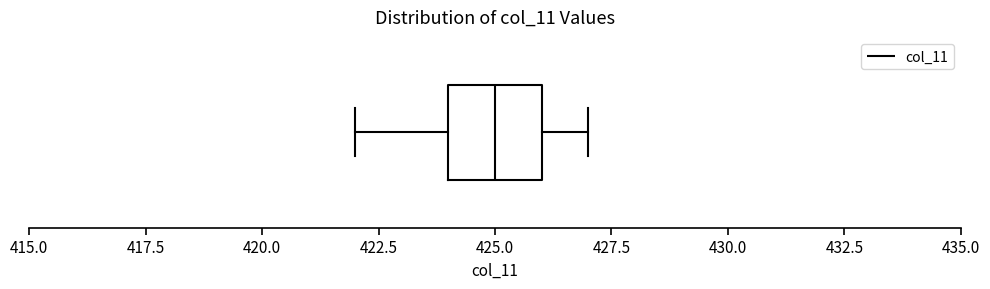

Read this box plot against the x-axis: the position of the median line, the range covered by the box, and the ends of both whiskers. The values are not printed on the chart, so give them approximately, as read against the axis.

median 425, box 424 to 426, whiskers 422 to 427